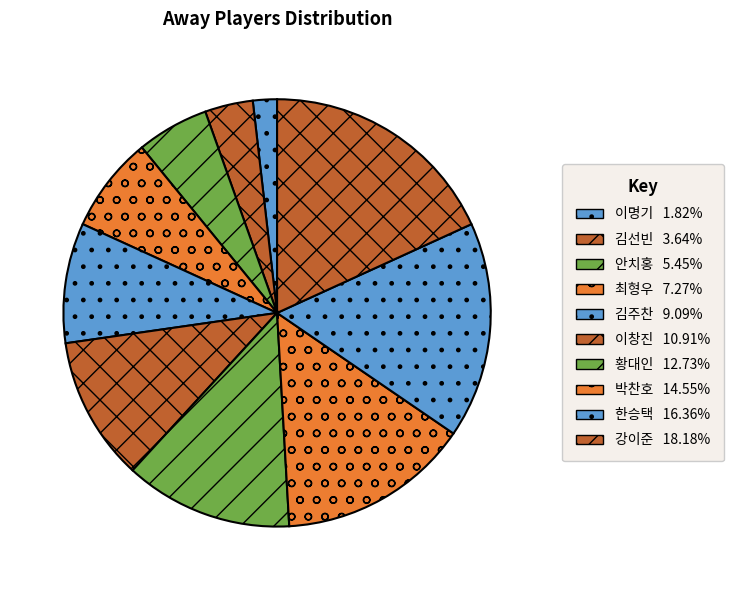

Which has a higher value, 이명기 or 박찬호?

박찬호